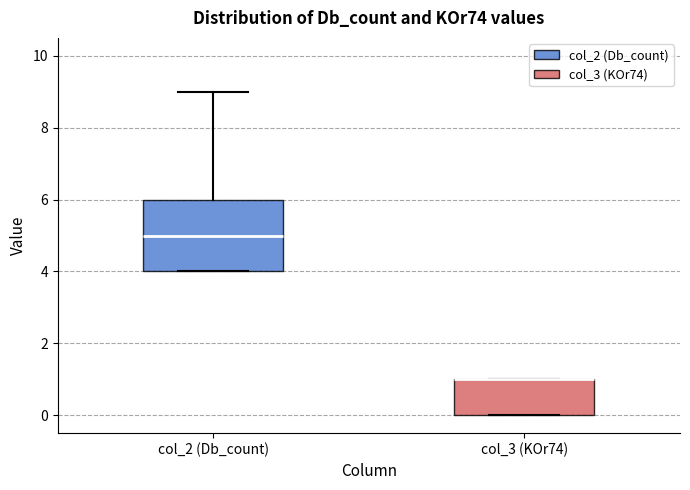

Reading left to right, read every box against the y-axis: the position of its median line, the range the box covers, and the ends of its whiskers. The values are not printed on the chart, so give them approximately, as read against the axis.

col_2 (Db_count): median 5, box 4 to 6, whiskers 4 to 9
col_3 (KOr74): median 1 (drawn on the box's upper edge), box 0 to 1, whiskers 0 to 1